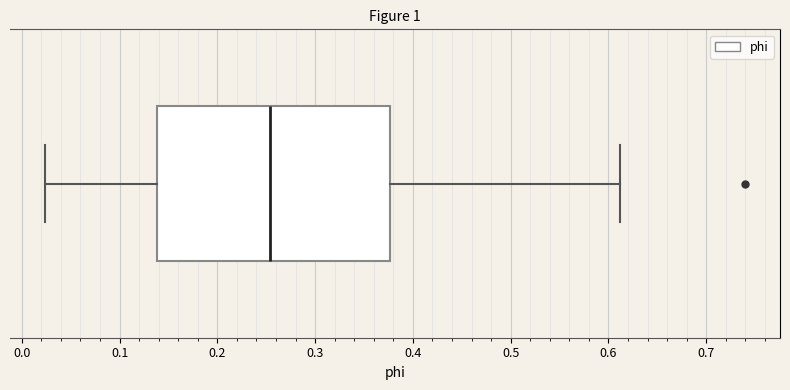

Transcribe this box plot: give where the median line is, the range the box spans, and where the two whiskers end, as read against the x-axis. The values are not printed on the chart, so give them approximately, as read against the axis.

median 0.25, box 0.14 to 0.38, whiskers 0.02 to 0.61